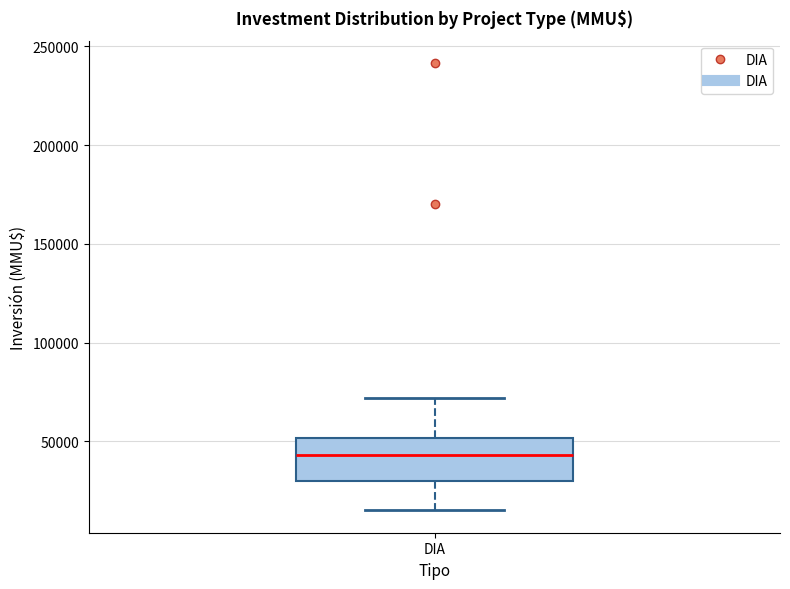

Read this box plot against the y-axis: the position of the median line, the range covered by the box, and the ends of both whiskers. The values are not printed on the chart, so give them approximately, as read against the axis.

median 45000, box 30000 to 50000, whiskers 15000 to 70000